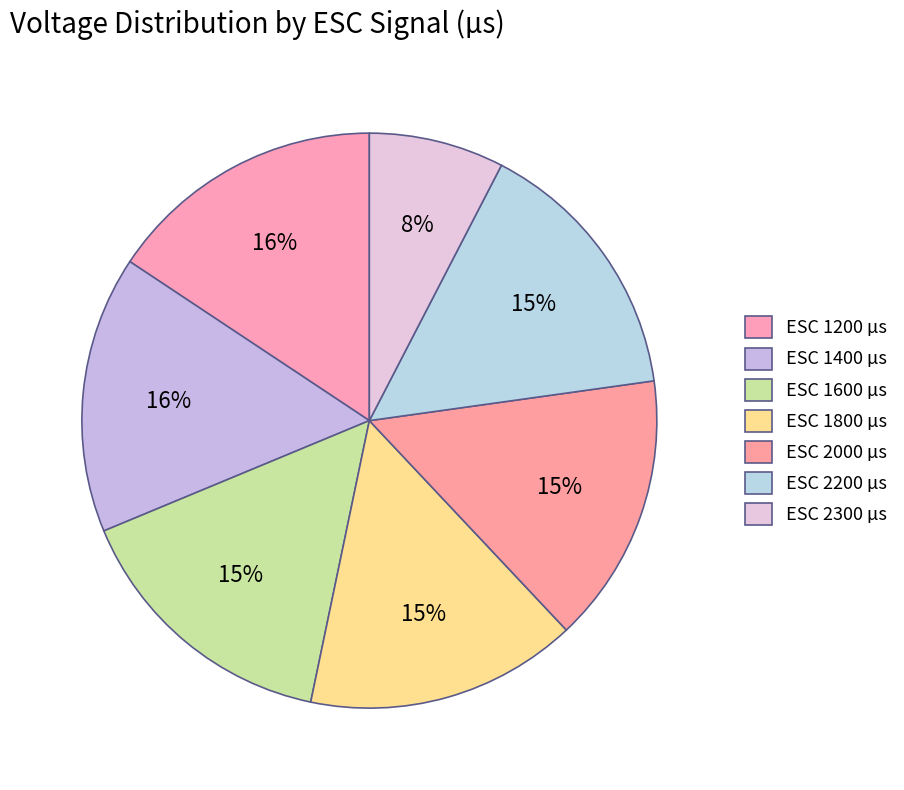

Count the number of slices in the pie.

7